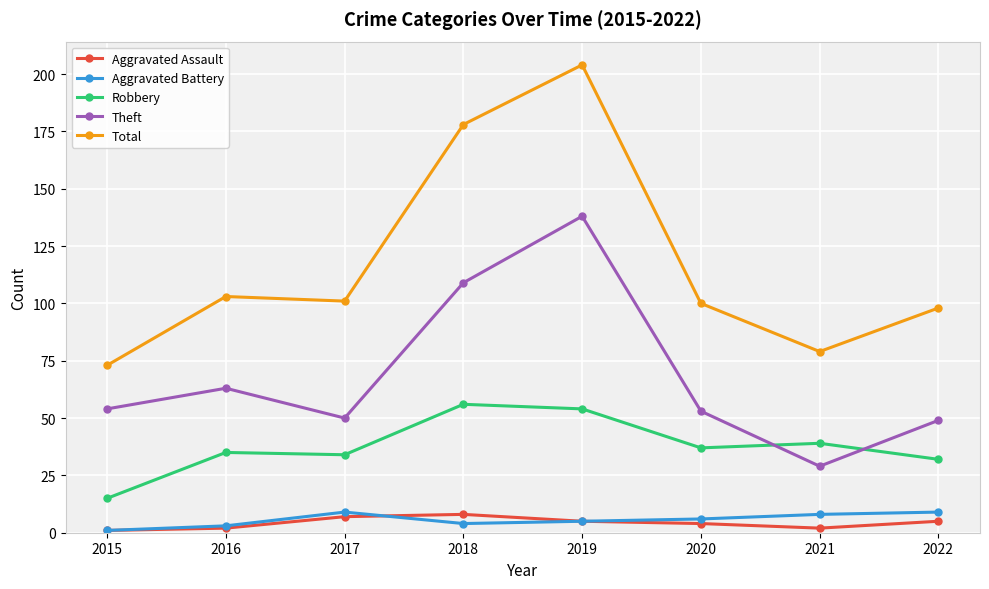

What is the highest value of the Aggravated Battery series?

9